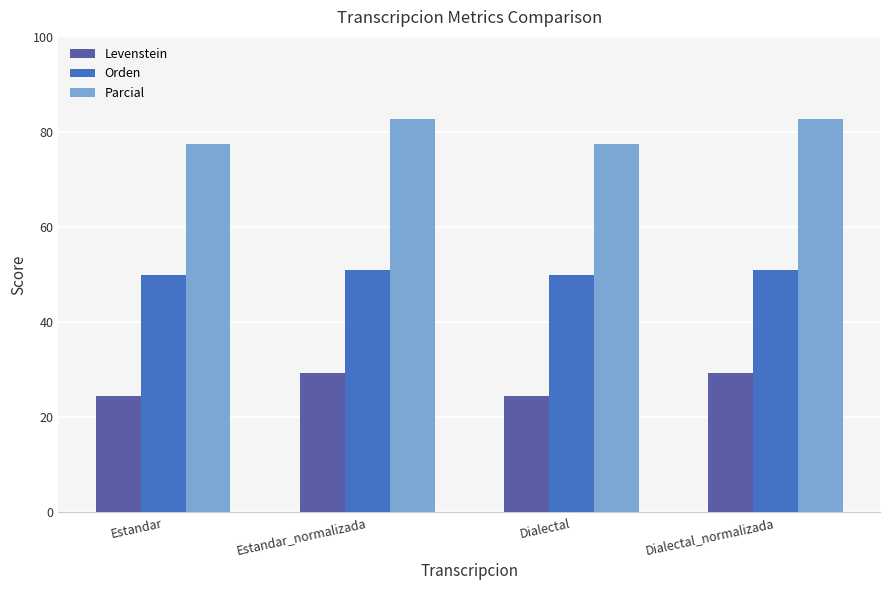

How many bars are there in each group?

3